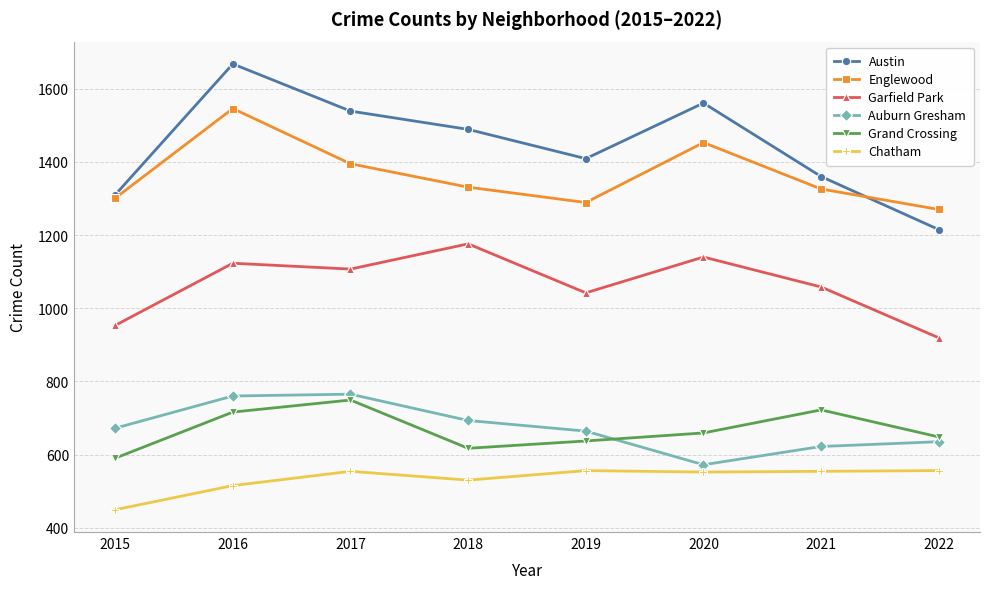

True or false: Austin and Chatham cross at least once.

False